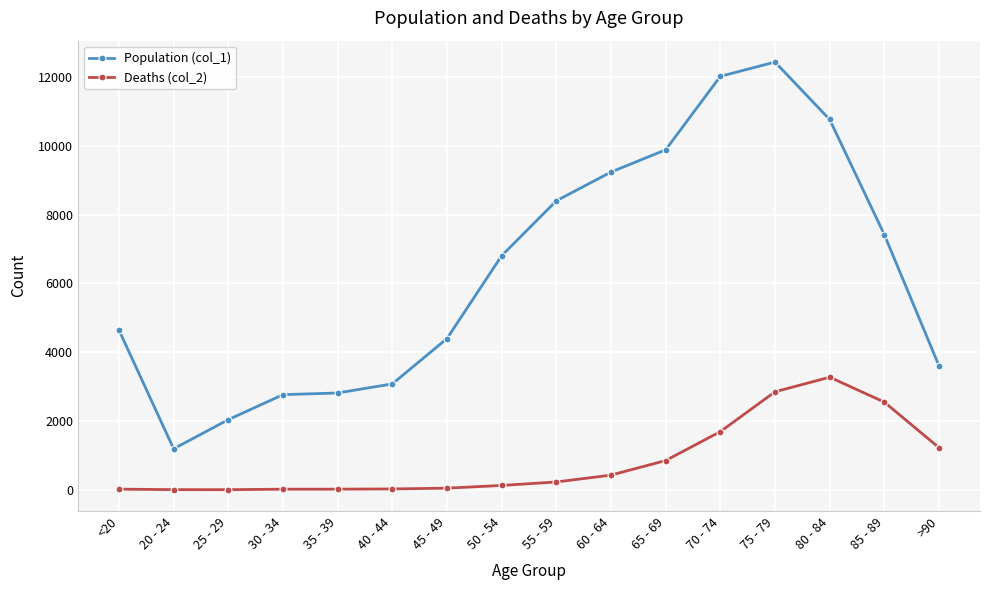

The value of Population (col_1) at 75 - 79 is 3758. True or false?

False